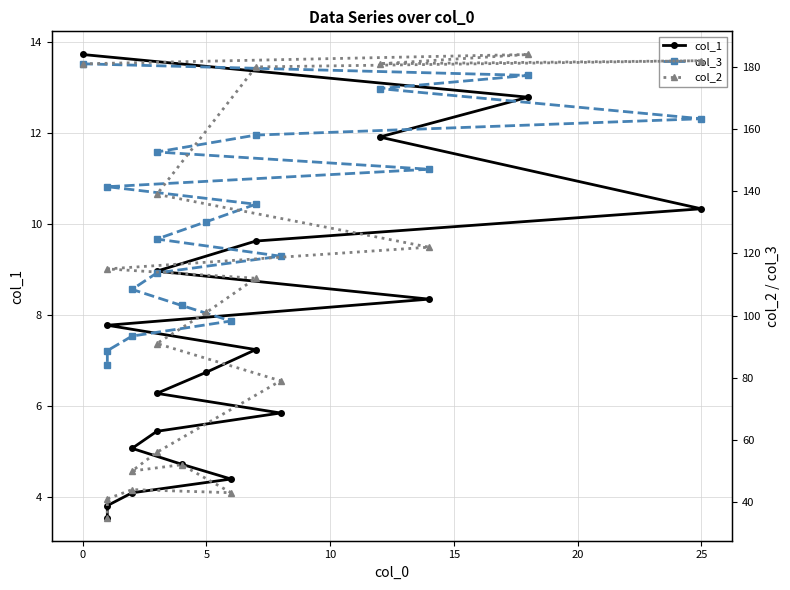

True or false: col_1 has more than 2 interior local peaks.

False